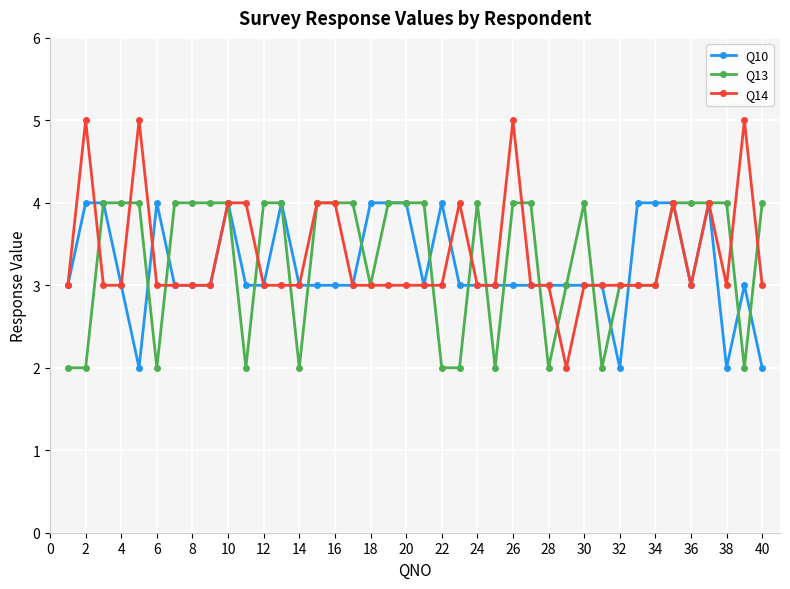

Which series has the largest range (max minus min)?

Q14